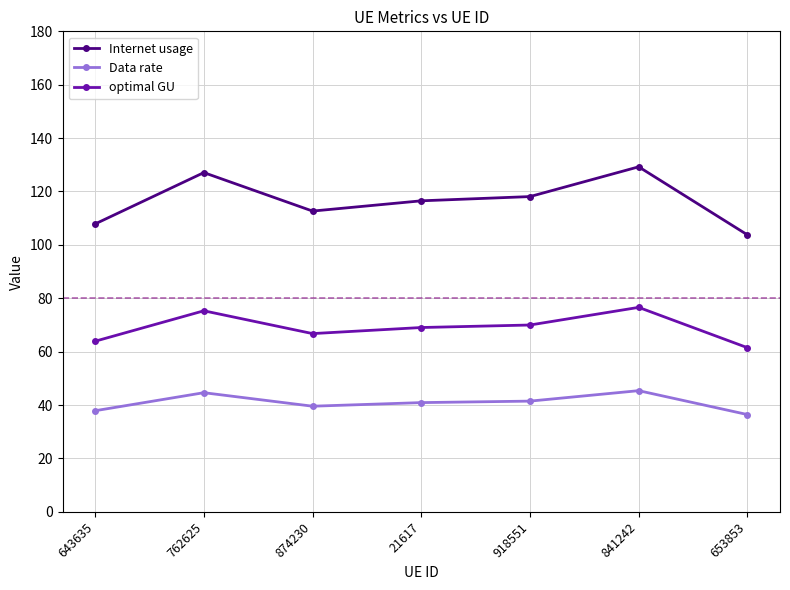

At 21617, list the series in order from largest to smallest.

Internet usage, optimal GU, Data rate